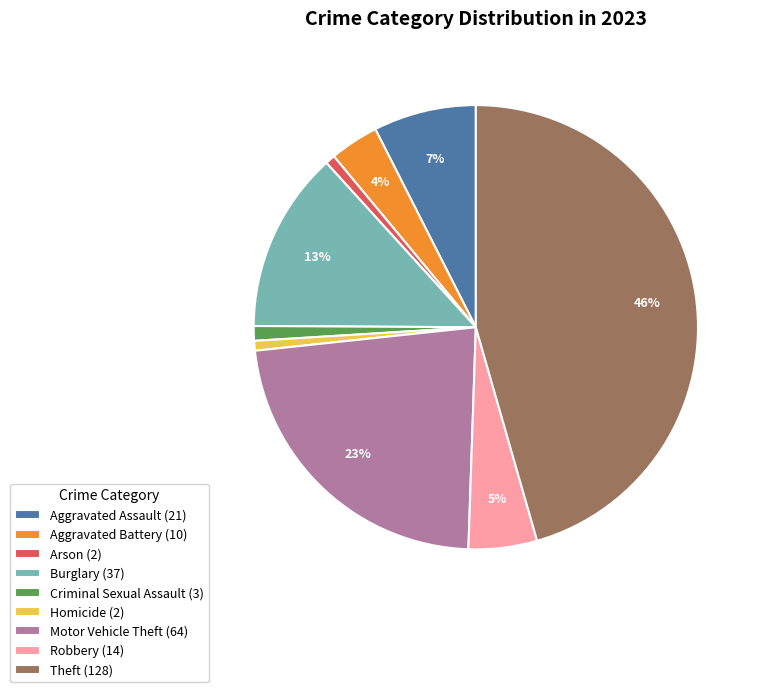

How many segments does this pie chart have?

9